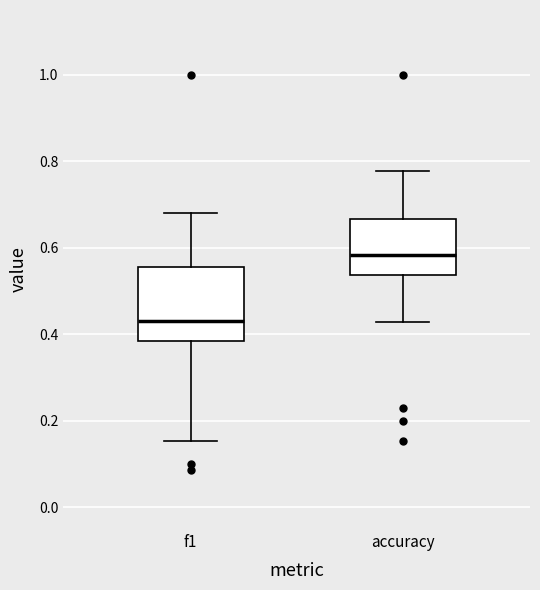

Which box is the tallest, from its lower edge to its upper edge?

f1